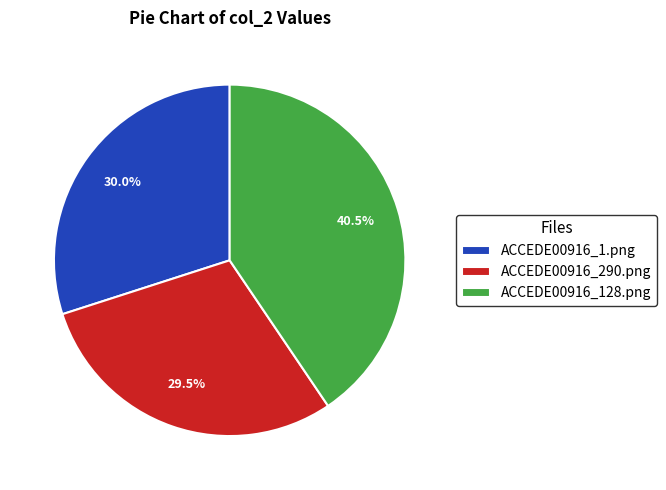

Between ACCEDE00916_1.png and ACCEDE00916_128.png, which is larger?

ACCEDE00916_128.png